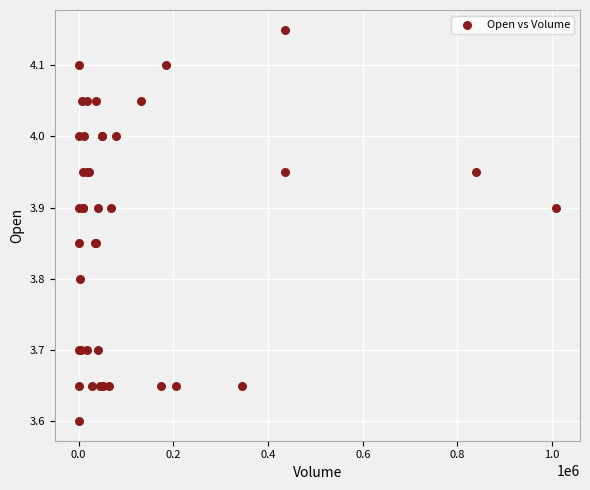

What Y value in the scatter plot is closest to 3?

3.6